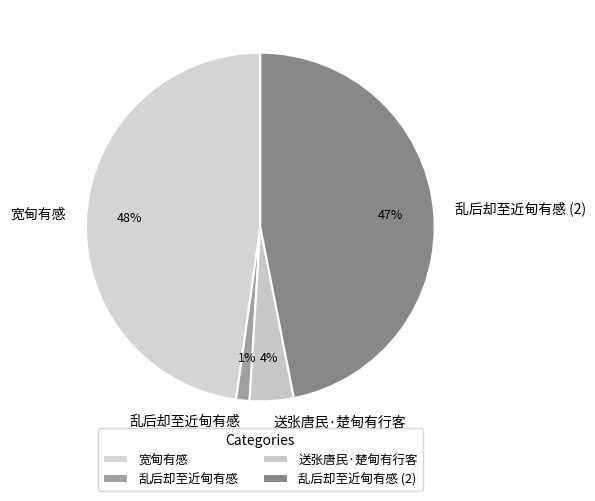

How many slices are in this pie chart?

4